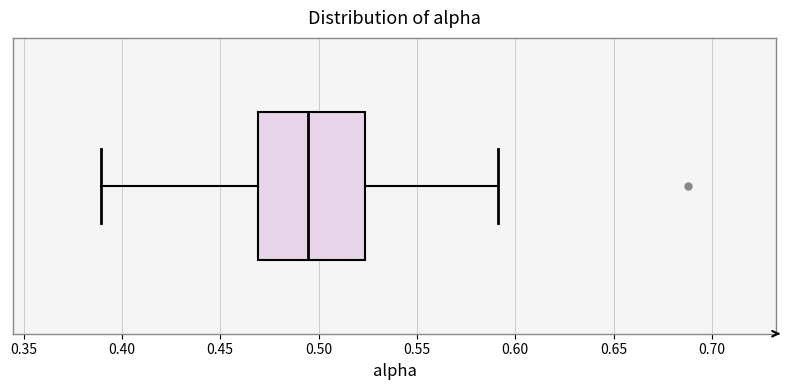

Where is the left edge of the box on the x-axis? The values are not printed on the chart, so give them approximately, as read against the axis.

0.470